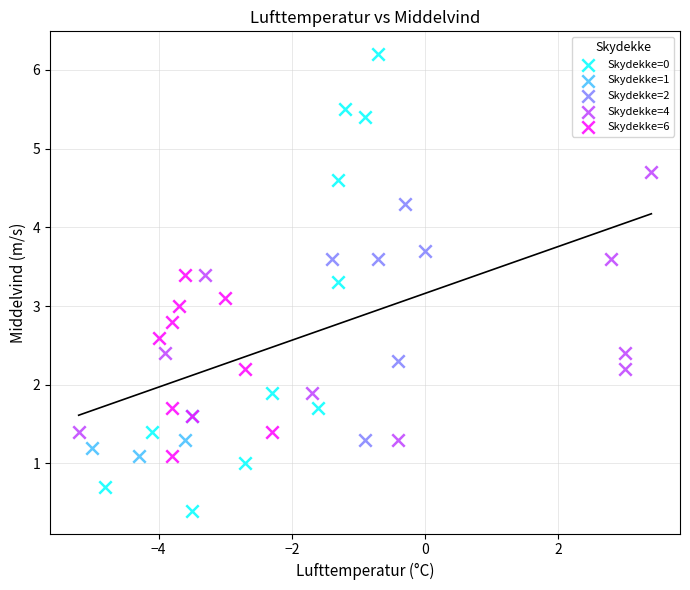

Which series reaches the maximum Y coordinate?

Skydekke=0